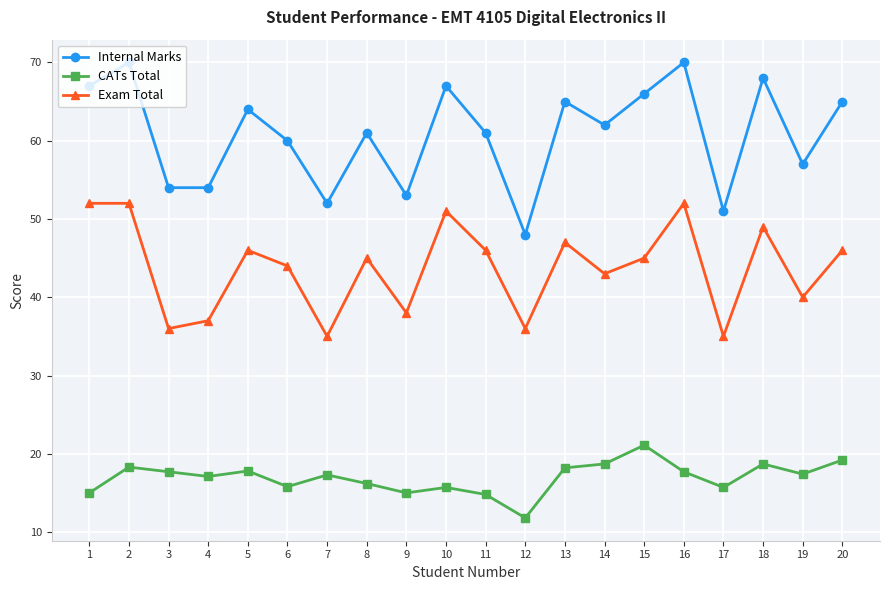

Where is the first local minimum for Exam Total?

3